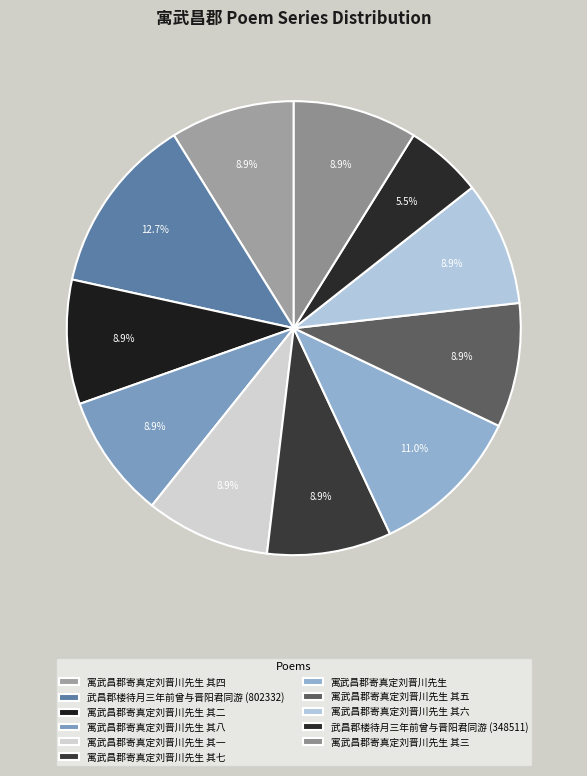

Is 寓武昌郡寄真定刘晋川先生 其一 the majority of the pie?

No